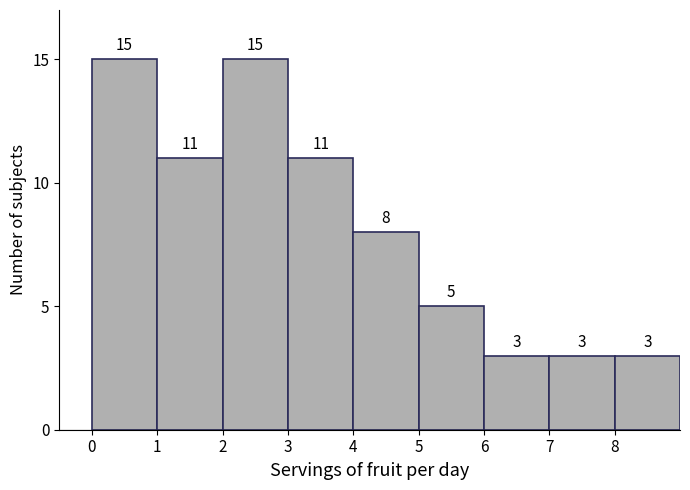

Reading left to right, transcribe this chart: for each bar, give the range it covers on the x-axis and its height.

0 to 1: 15
1 to 2: 11
2 to 3: 15
3 to 4: 11
4 to 5: 8
5 to 6: 5
6 to 7: 3
7 to 8: 3
8 to 9: 3